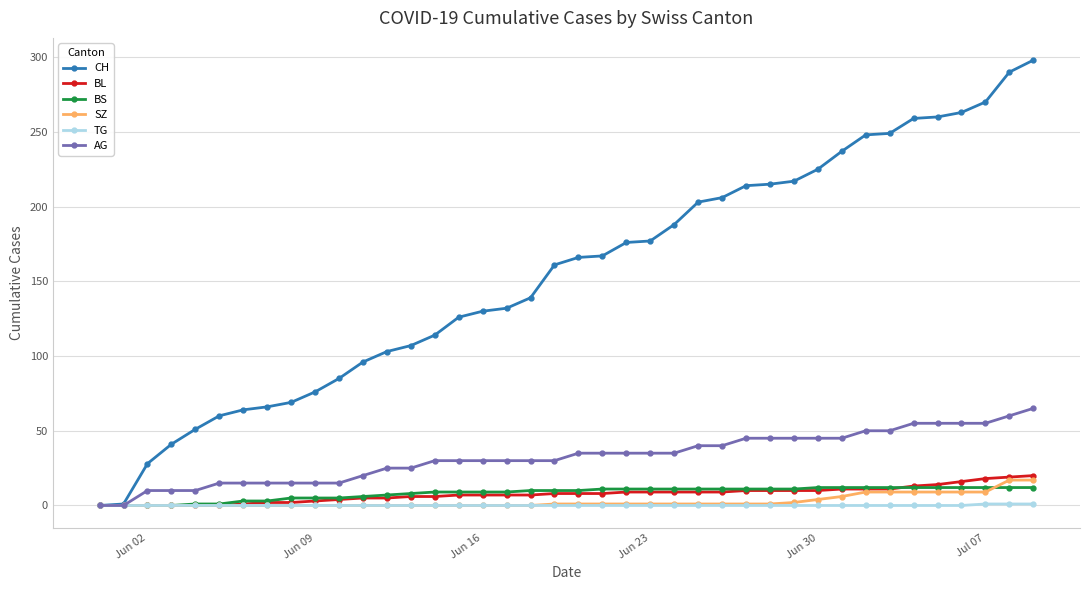

Which series has the largest total across all categories?

CH